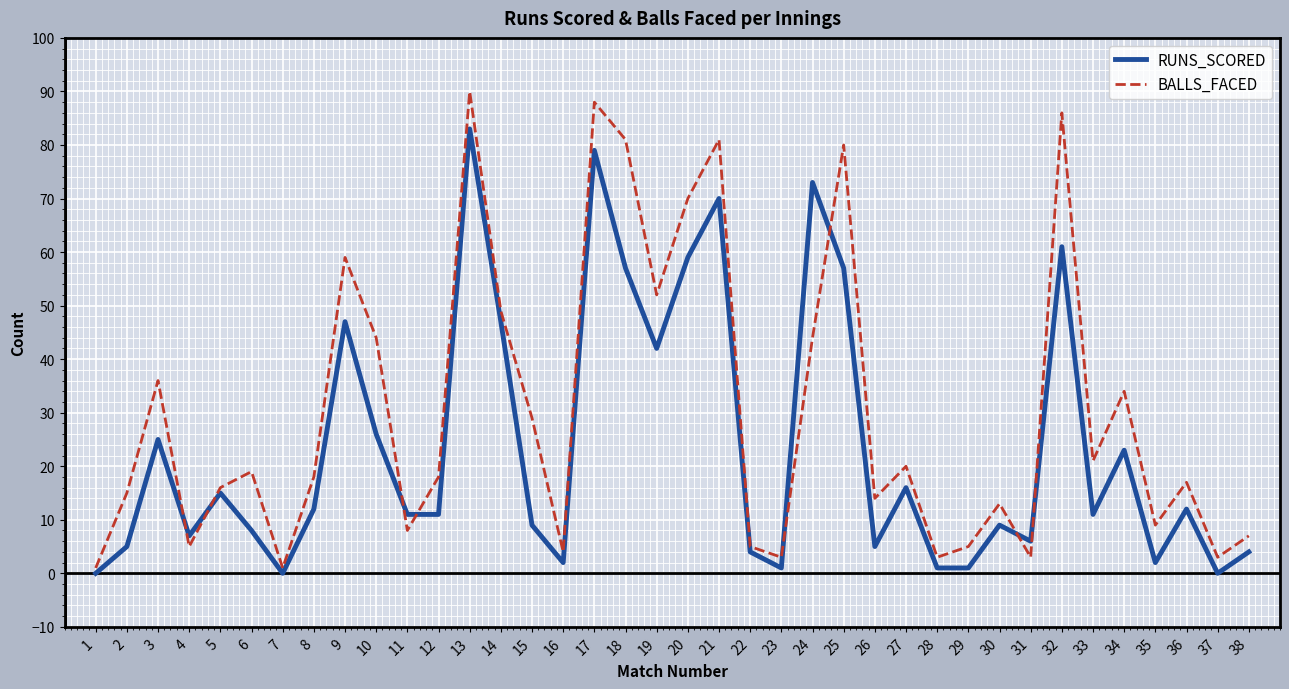

Between 2 and 5, which series saw the biggest shift?

RUNS_SCORED